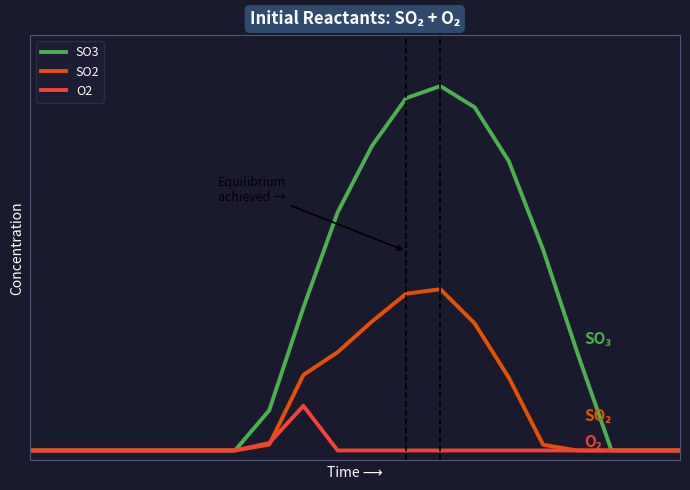

Does the chart display data point markers on the line(s)?

No